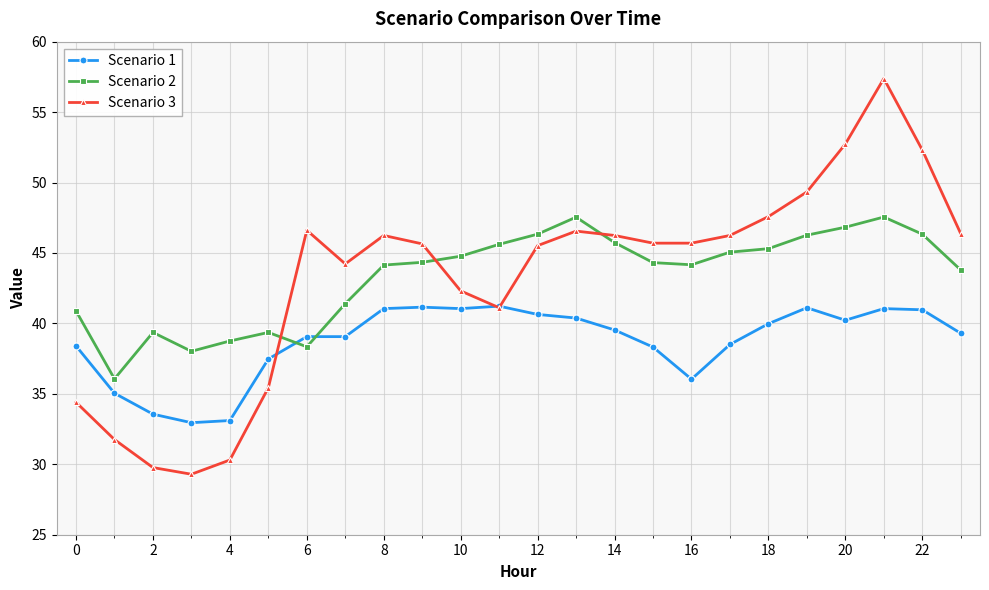

At how many categories does at least one series exceed 46?

12